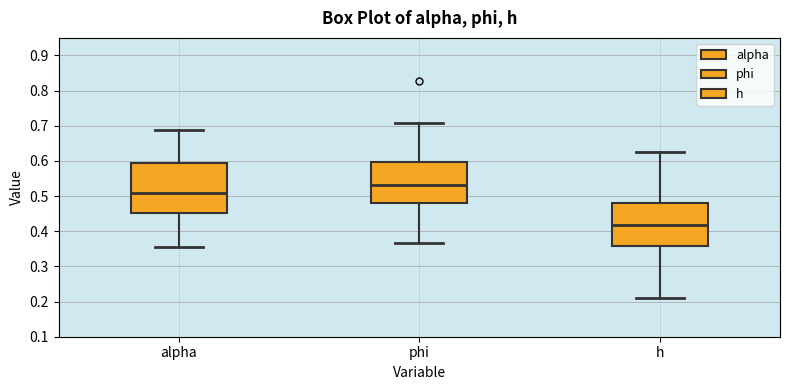

Comparing the boxes themselves (not the whiskers), which one is the tallest?

alpha